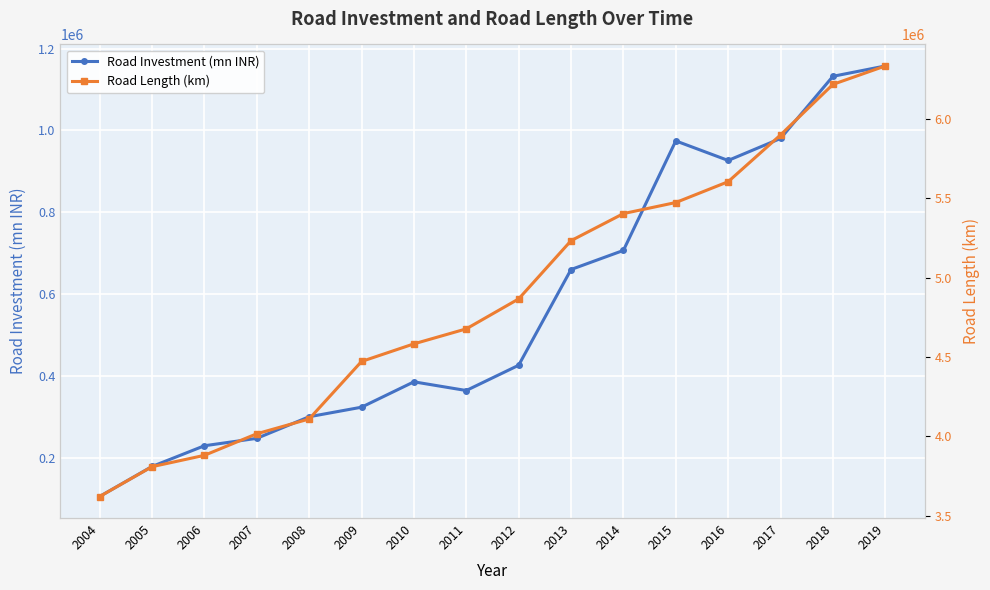

Is the value of Road Investment (mn INR) at 2014 greater than the value of Road Length (km) at 2009?

No